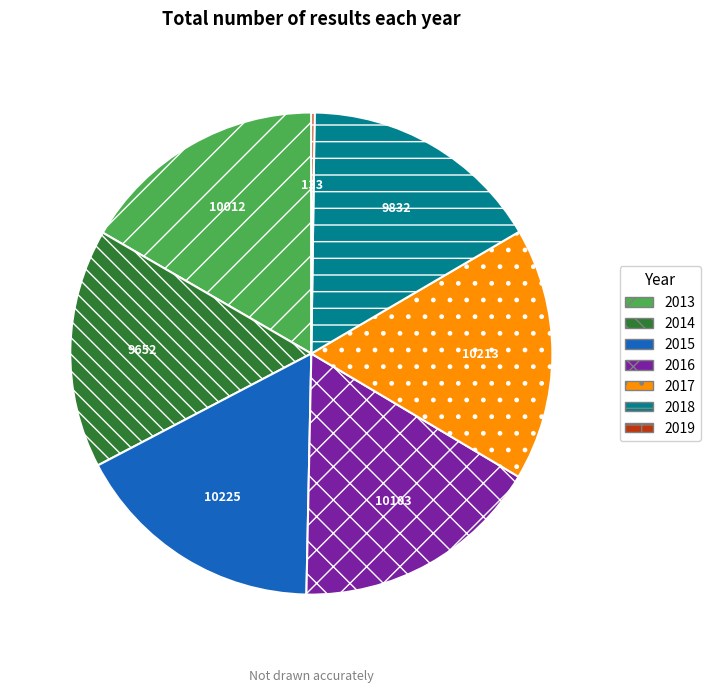

Approximately how many times larger is the value at 2013 compared to 2014?

1.0